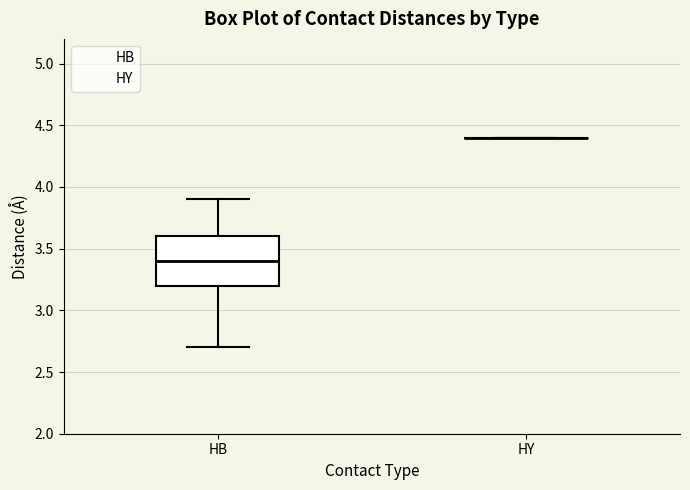

Reading left to right, transcribe this box plot: for each box, give where its median line is, the range the box spans, and where its two whiskers end, as read against the y-axis. The values are not printed on the chart, so give them approximately, as read against the axis.

HB: median 3.4, box 3.2 to 3.6, whiskers 2.7 to 3.9
HY: box collapsed to a line at 4.4, whiskers 4.4 to 4.4